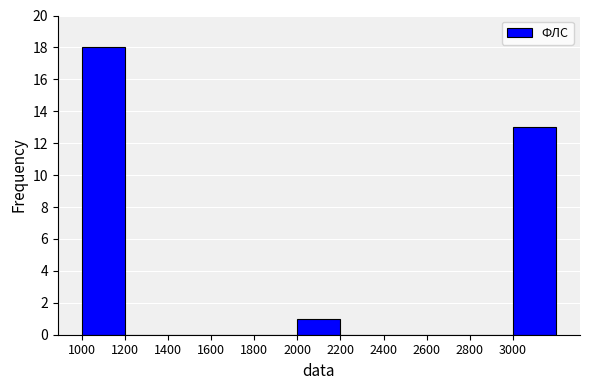

Reading left to right, transcribe this chart: for each bar, give the range it covers on the x-axis and its height. The values are not printed on the chart, so give them approximately, as read against the axis.

1000 to 1200: 18
1200 to 1400: 0
1400 to 1600: 0
1600 to 1800: 0
1800 to 2000: 0
2000 to 2200: 1
2200 to 2400: 0
2400 to 2600: 0
2600 to 2800: 0
2800 to 3000: 0
3000 to 3200: 13